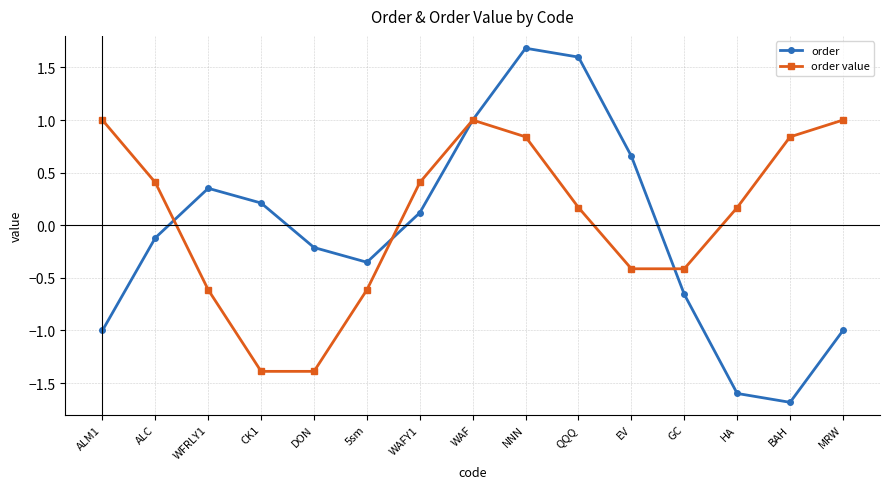

Is it true that order value equals -0.4 at 5sm?

False